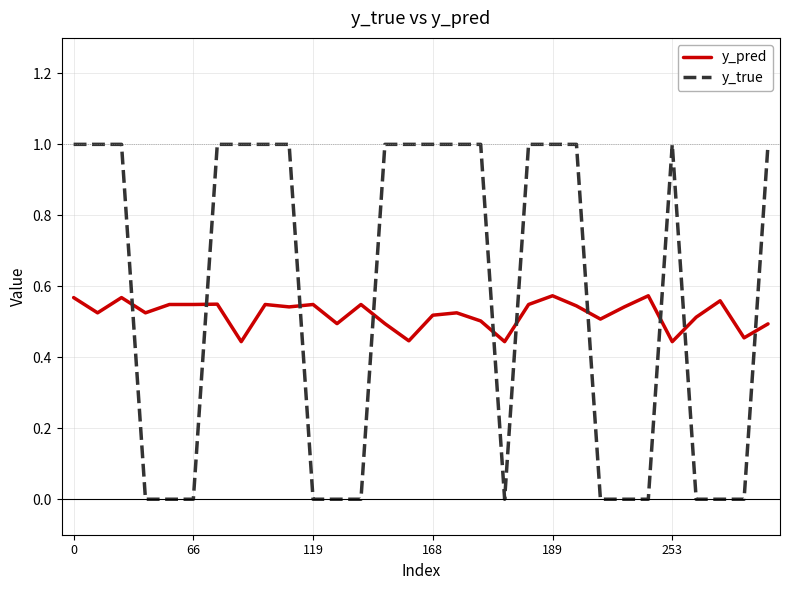

List the series in order of their peak value, highest first.

y_true, y_pred